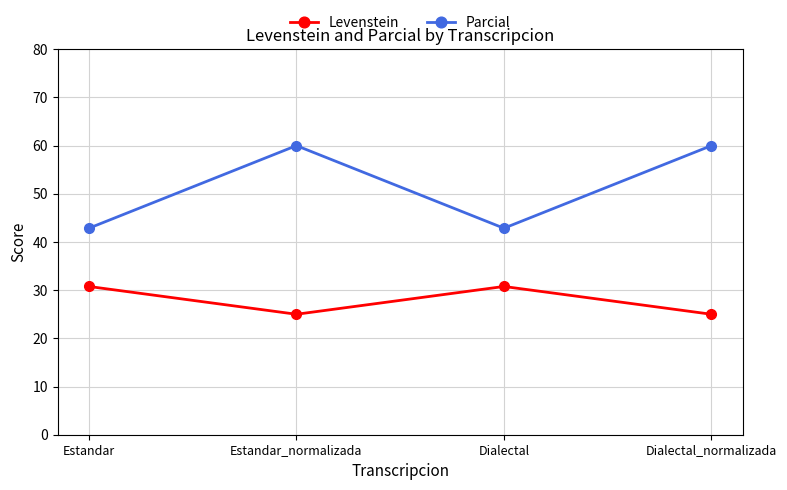

Where is the first local maximum for Levenstein?

Dialectal